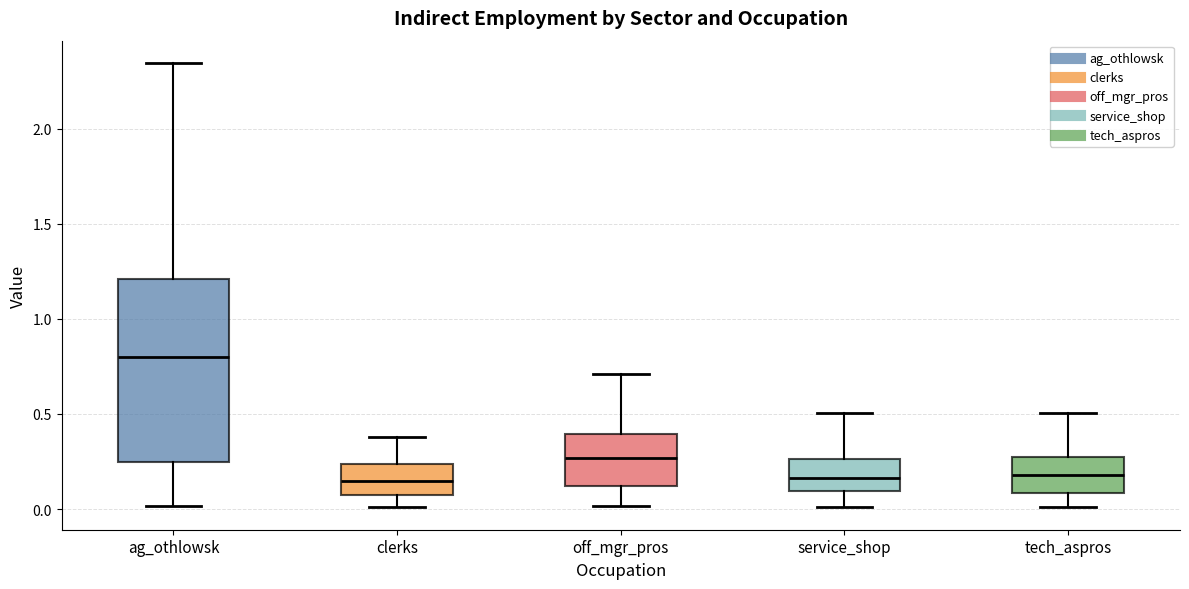

Which box's median line is the highest?

ag_othlowsk